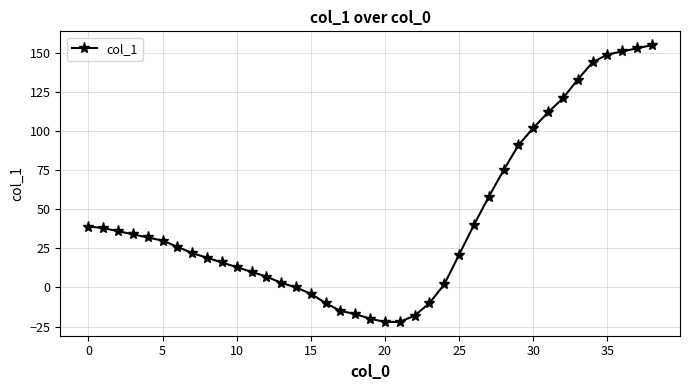

How many distinct data groups are displayed?

1